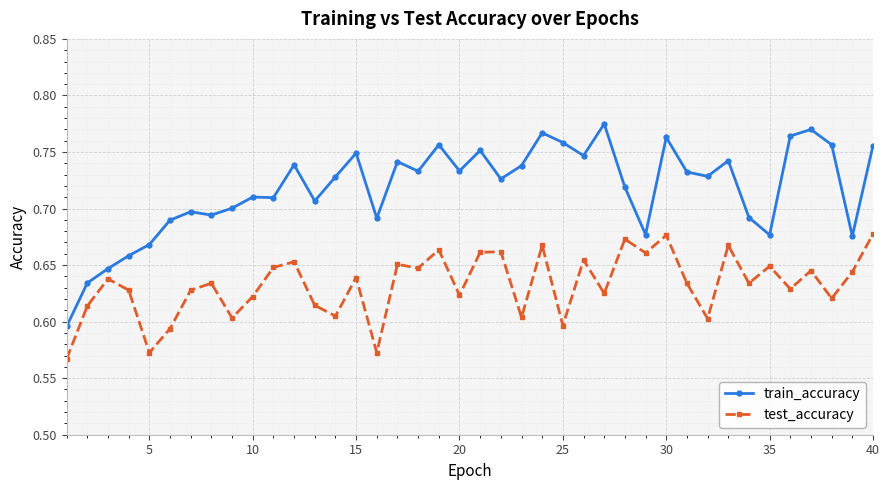

Is this an area chart (filled region under the line)?

No